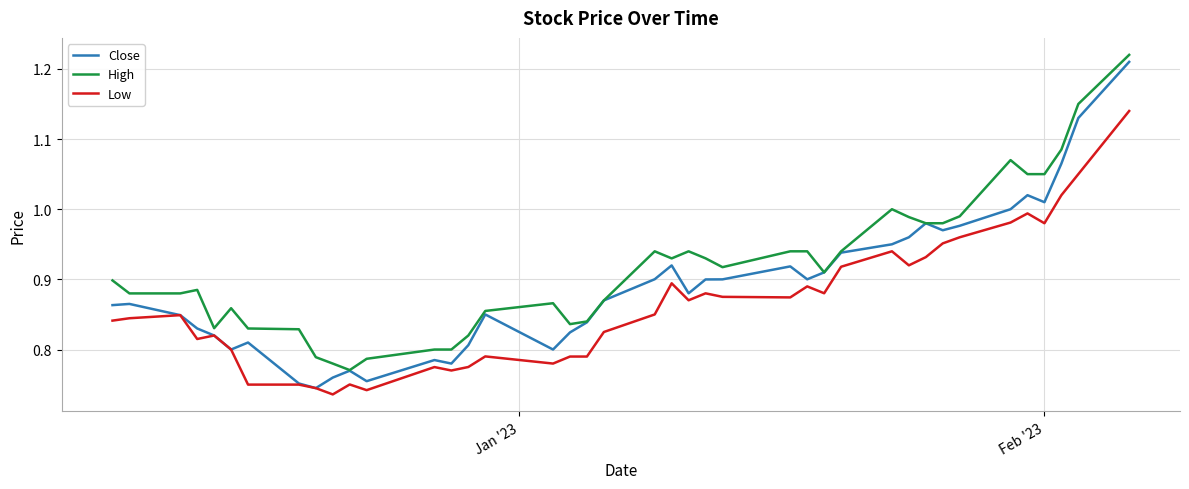

Which series has the largest total across all categories?

High